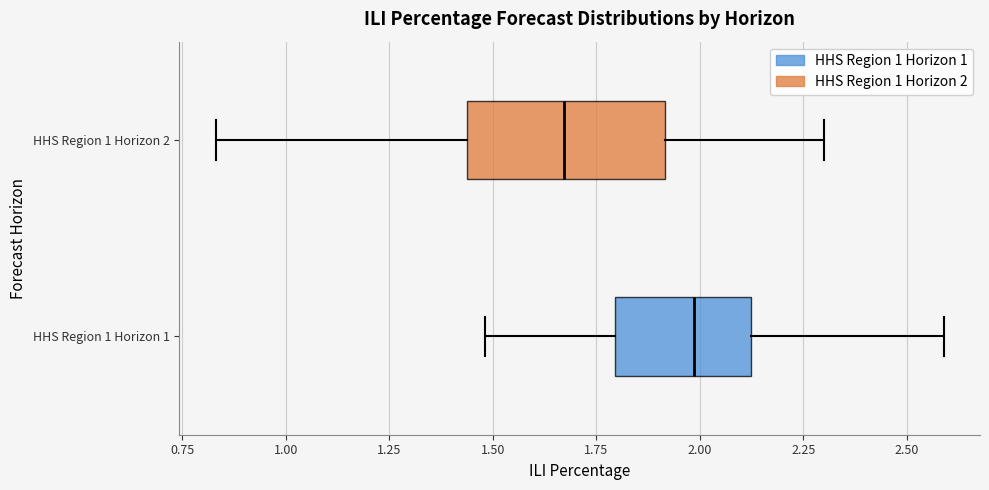

Which box is the widest, from its left edge to its right edge?

HHS Region 1 Horizon 2